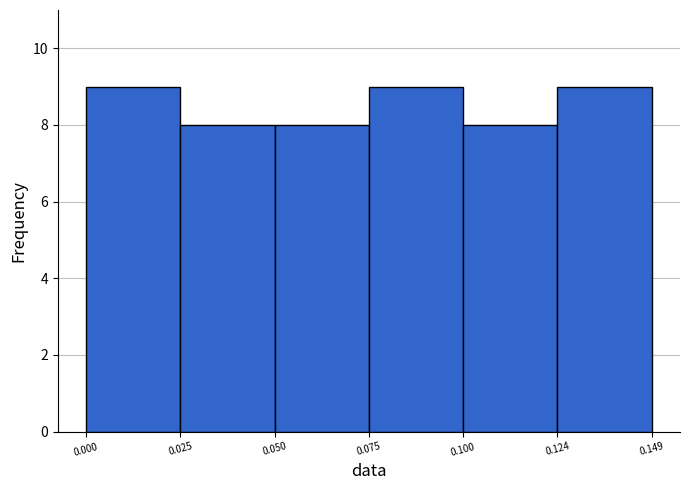

Reading left to right, list every bar in this chart as the range it spans on the x-axis followed by its height. The values are not printed on the chart, so give them approximately, as read against the axis.

0.000 to 0.025: 9
0.025 to 0.050: 8
0.050 to 0.075: 8
0.075 to 0.100: 9
0.100 to 0.124: 8
0.124 to 0.149: 9